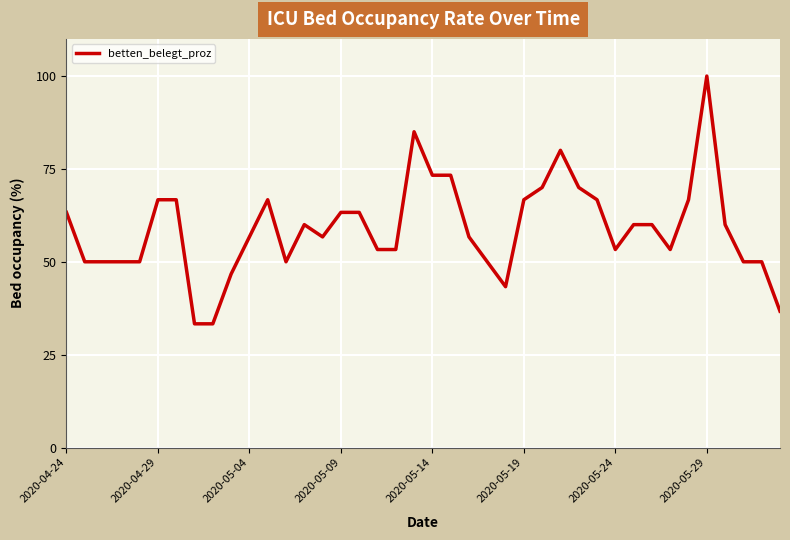

What is the smallest value displayed?

33.3